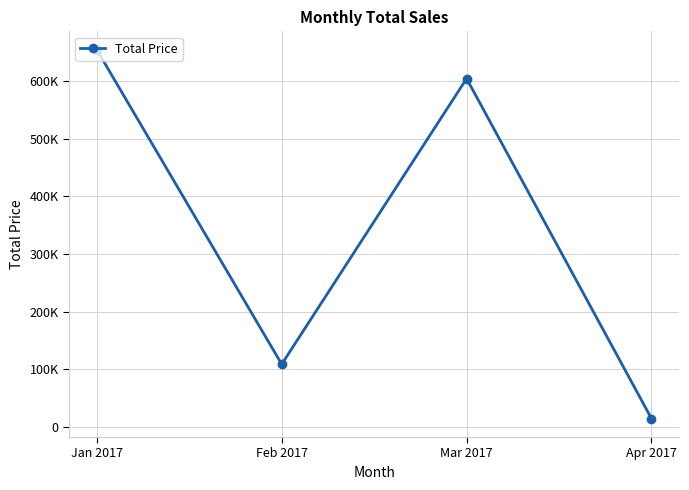

The chart shows a value of 351777.3 at Mar 2017. True or false?

False